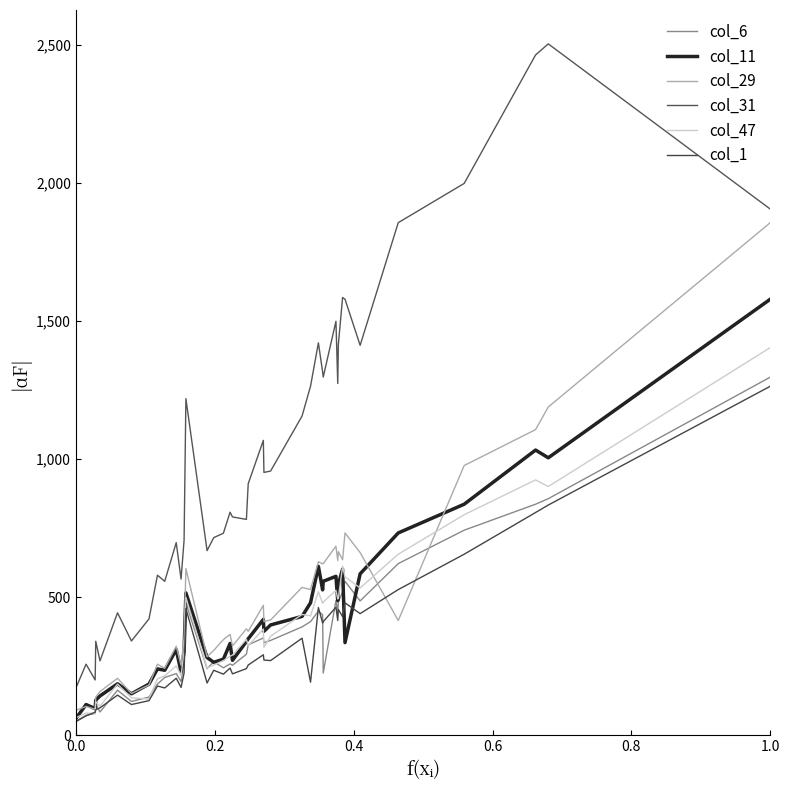

Which series ends up on top after the final intersection of col_6 and col_1?

col_6